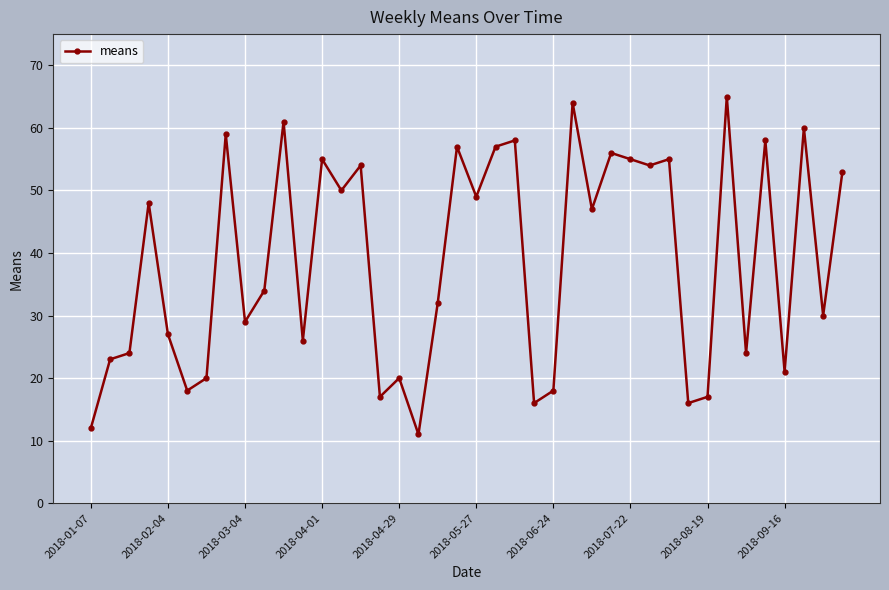

Reading right to left, list all the values displayed in this chart.

53	30	60	21	58	24	65	17	16	55	54	55	56	47	64	18	16	58	57	49	57	32	11	20	17	54	50	55	26	61	34	29	59	20	18	27	48	24	23	12